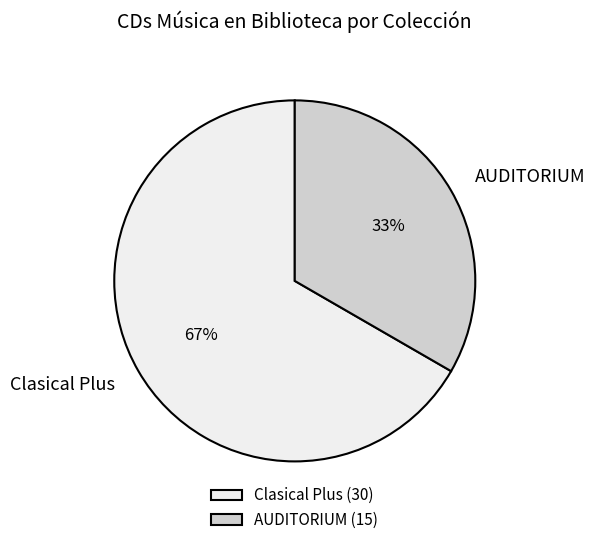

Which category has the biggest portion of the pie?

Clasical Plus